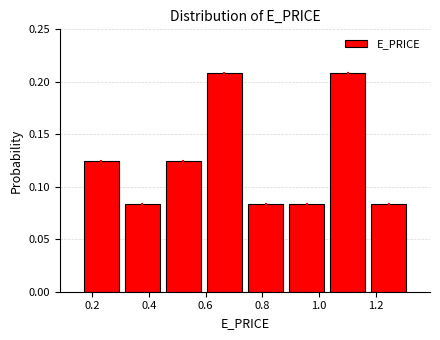

Reading left to right, list every bar in this chart as the range it spans on the x-axis followed by its height. Neither the bar edges nor the heights are printed on the chart, so give them approximately, as read against the axes.

0.16 to 0.30: 0.125
0.30 to 0.44: 0.085
0.44 to 0.60: 0.125
0.60 to 0.74: 0.210
0.74 to 0.88: 0.085
0.88 to 1.02: 0.085
1.02 to 1.18: 0.210
1.18 to 1.32: 0.085